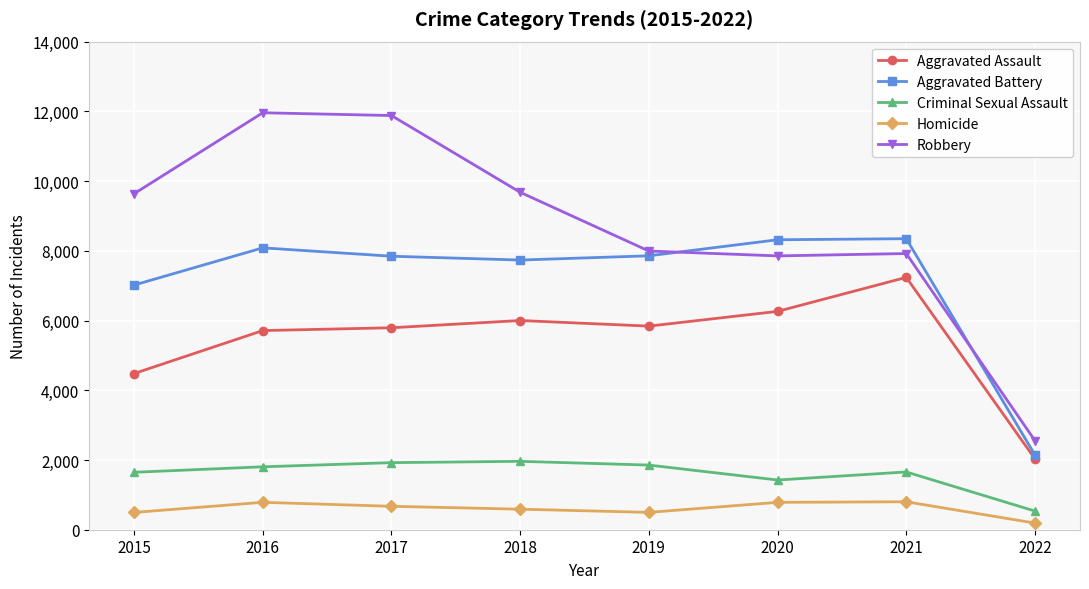

Does the chart have visible grid lines?

Yes